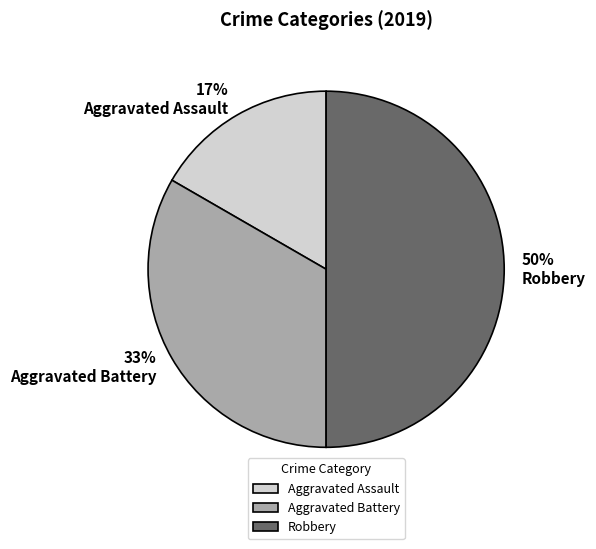

Count the number of slices in the pie.

3